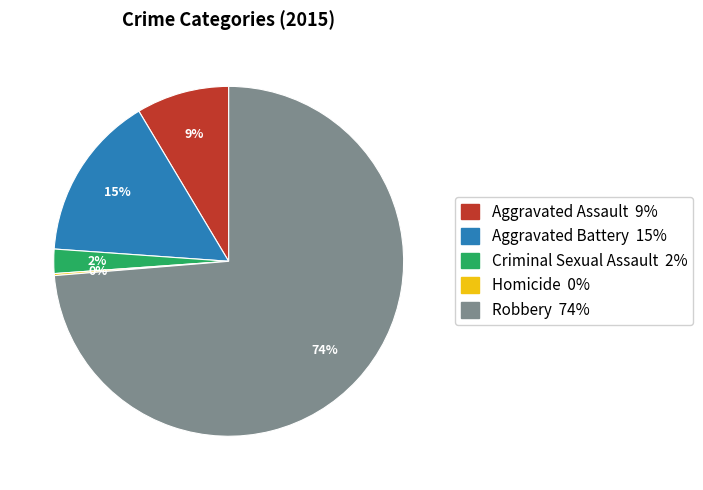

To the nearest percent, what is the difference between the Aggravated Battery and Criminal Sexual Assault slice percentages?

13%